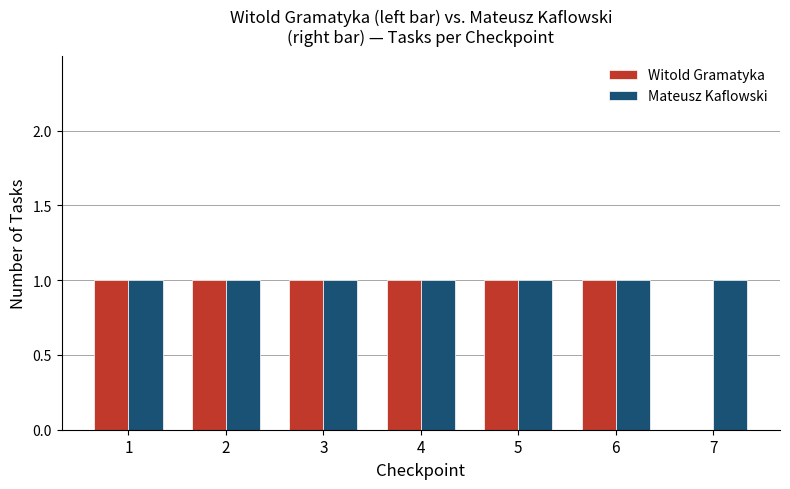

Is it true that Witold Gramatyka equals 2 at 1?

False